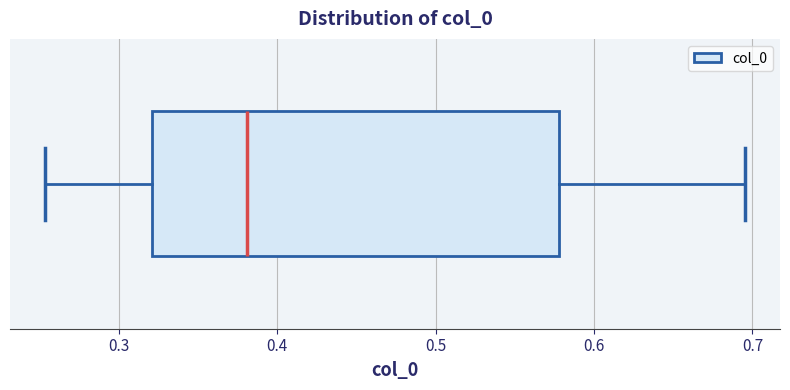

Read this box plot against the x-axis: the position of the median line, the range covered by the box, and the ends of both whiskers. The values are not printed on the chart, so give them approximately, as read against the axis.

median 0.38, box 0.32 to 0.58, whiskers 0.25 to 0.70